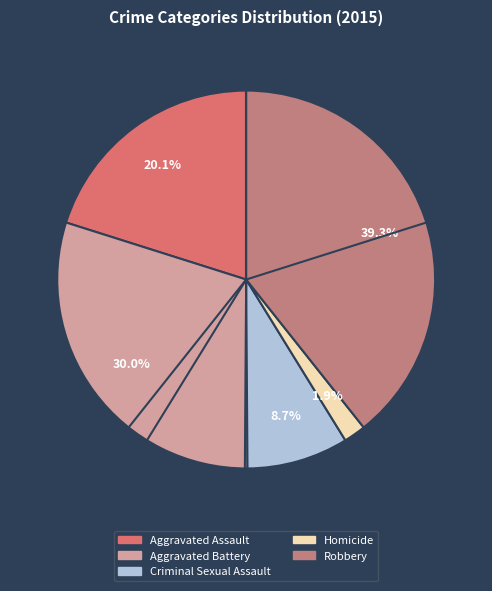

Rank the categories by value from highest to lowest.

Robbery, Aggravated Battery, Aggravated Assault, Criminal Sexual Assault, Homicide